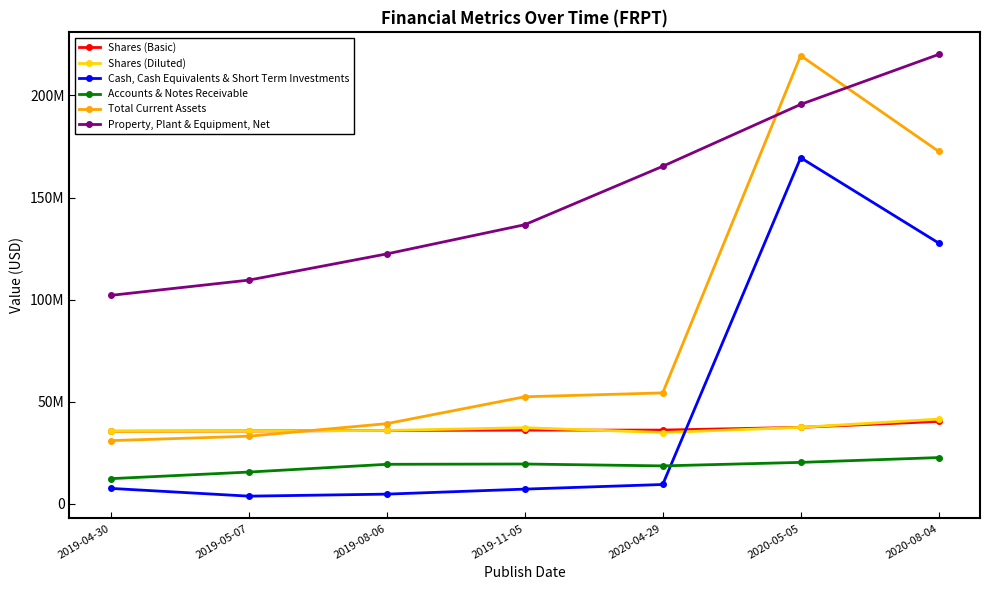

Between 2020-04-29 and 2019-04-30, which is larger?

2020-04-29